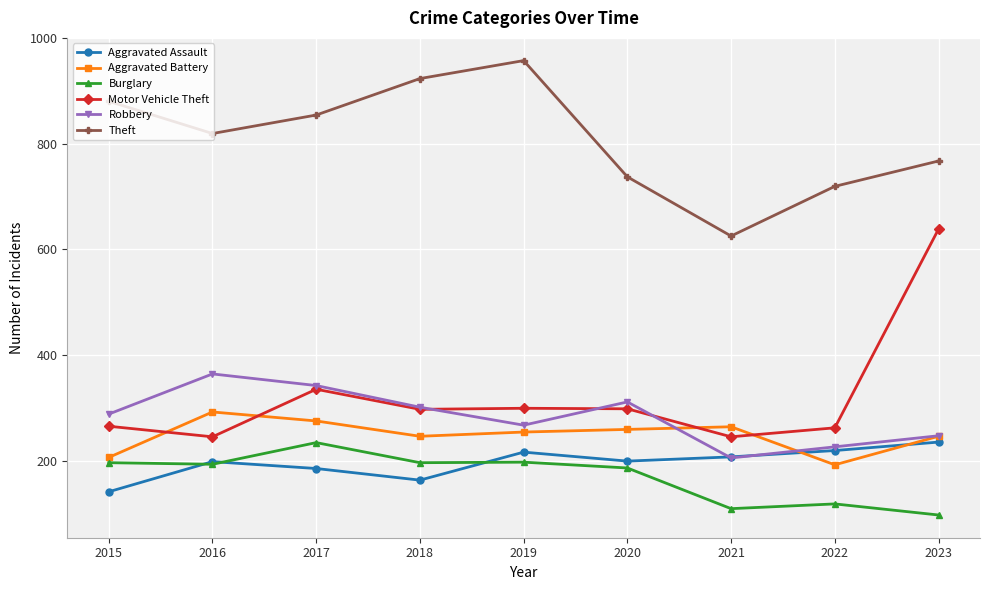

Which series changed the most between 2017 and 2021?

Theft